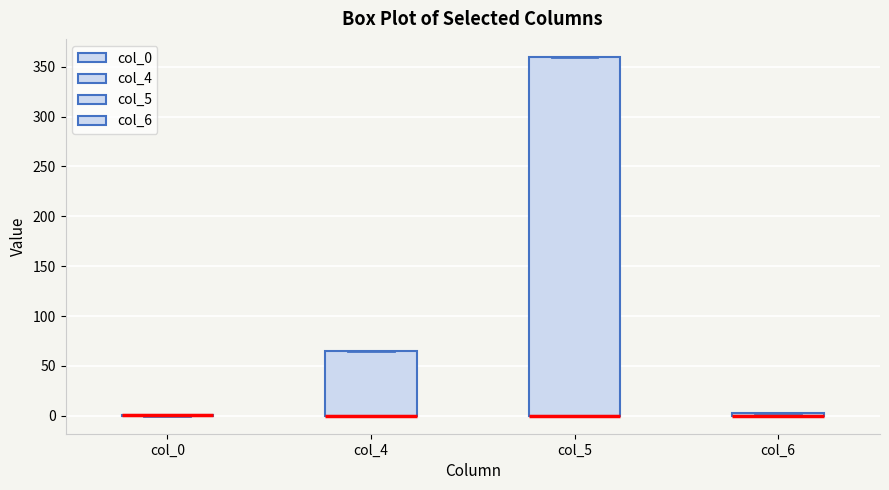

Comparing the boxes themselves (not the whiskers), which one is the tallest?

col_5